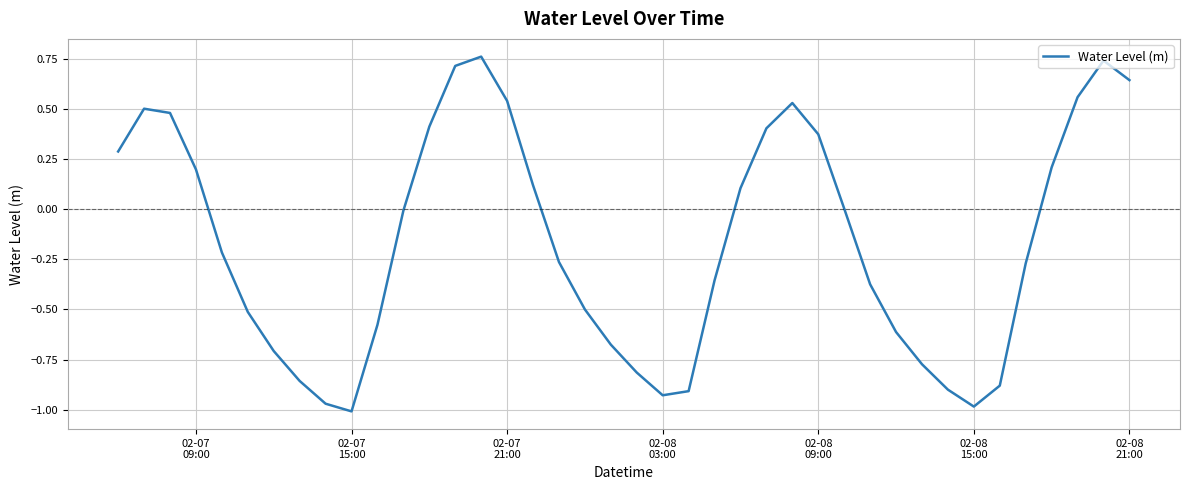

What is the difference between the maximum and minimum values?

1.8